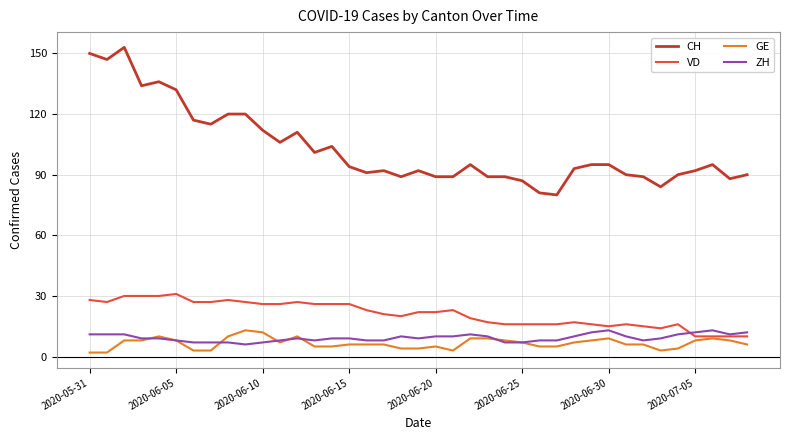

Which series has the largest total across all categories?

CH